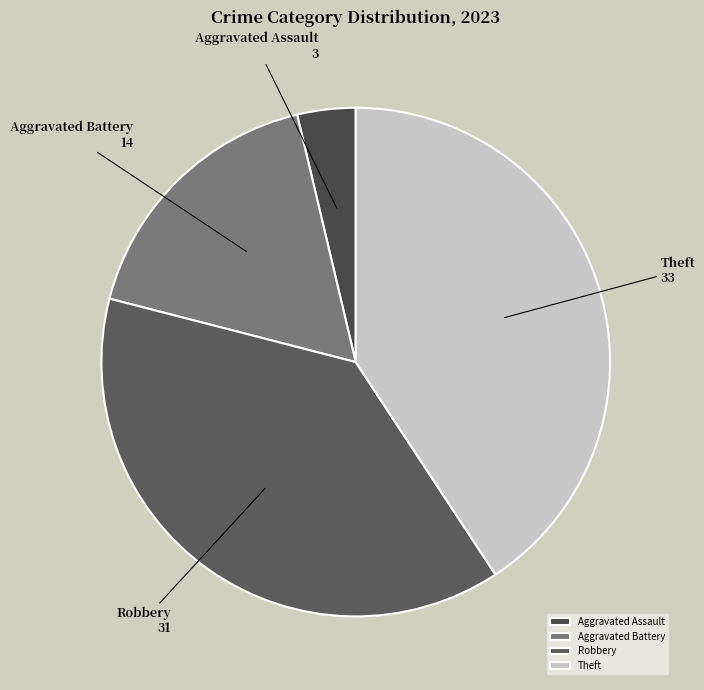

Does Theft represent more than half of the total?

No